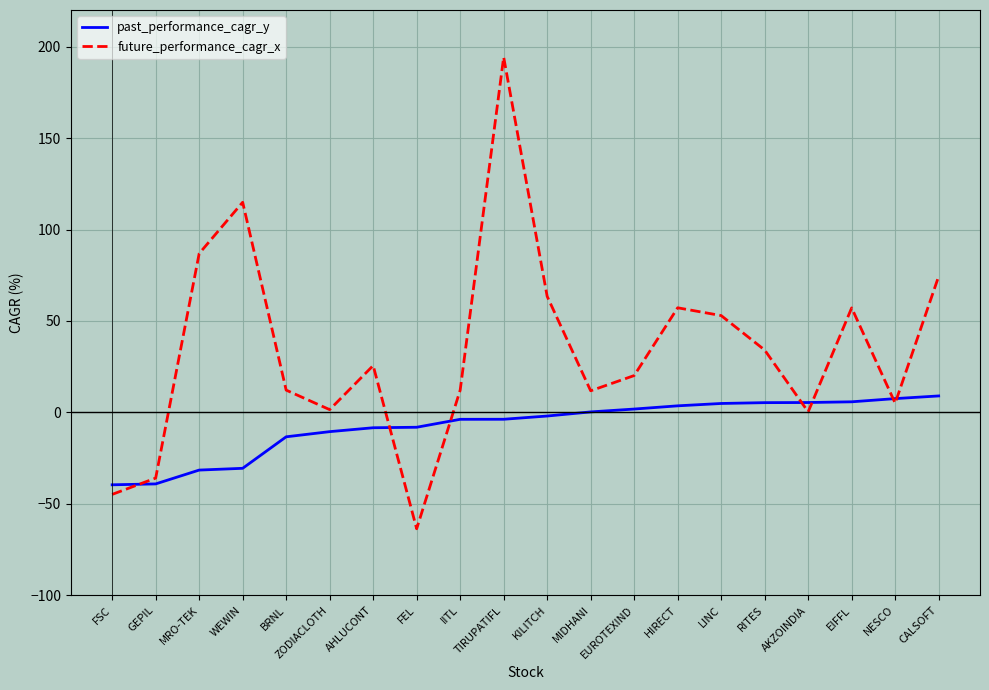

What position from the right is LINC?

6